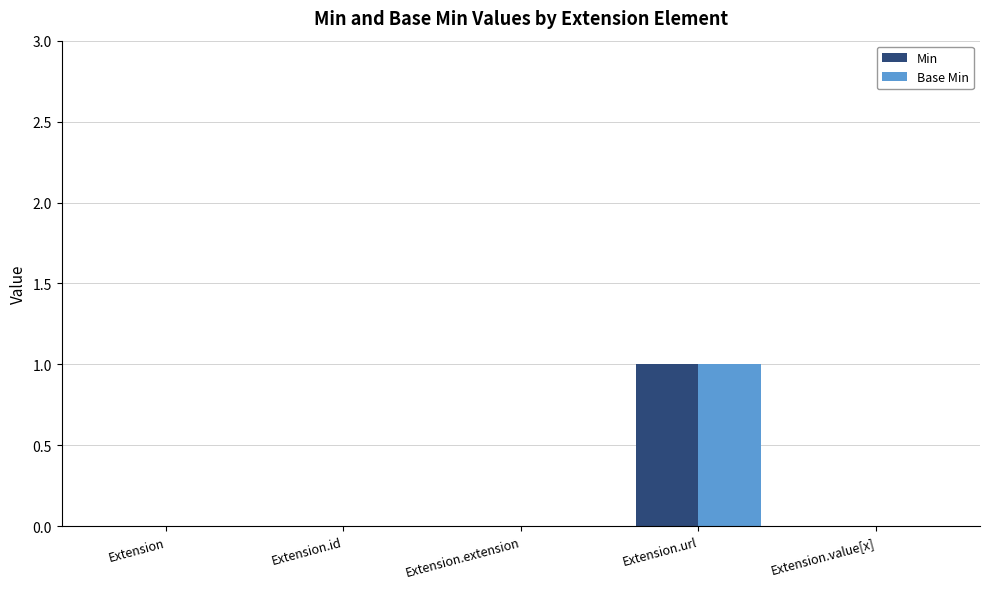

Which category has the highest value in the Min series?

Extension.url